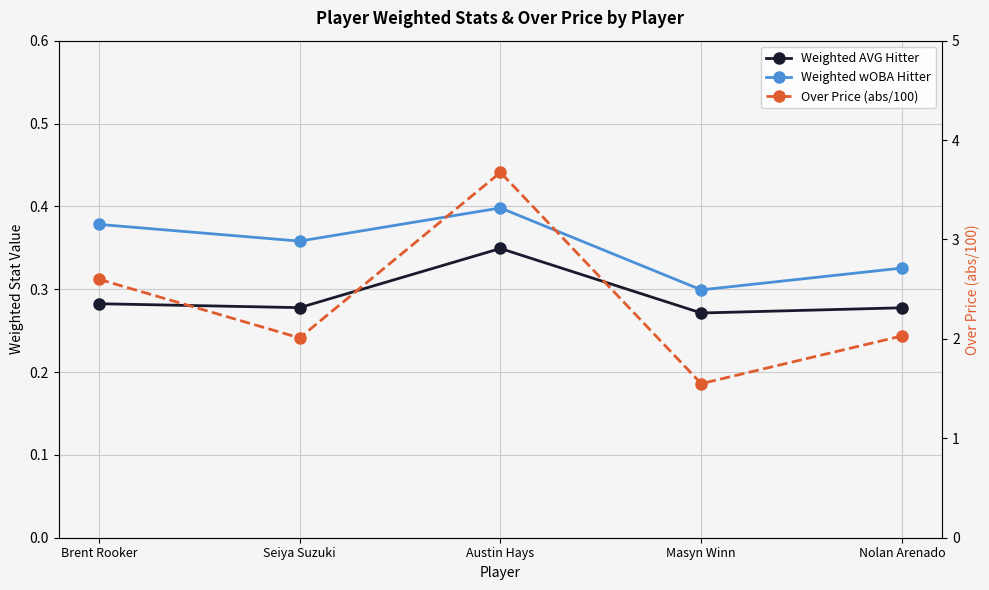

True or false: Weighted wOBA Hitter and Over Price (abs/100) cross at least once.

False